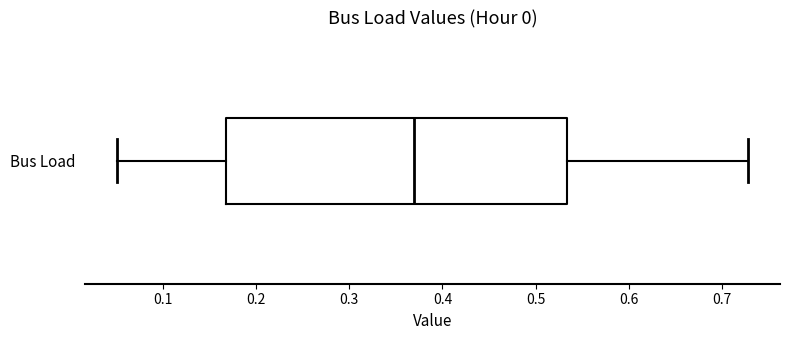

Read this box plot against the x-axis: the position of the median line, the range covered by the box, and the ends of both whiskers. The values are not printed on the chart, so give them approximately, as read against the axis.

median 0.37, box 0.17 to 0.53, whiskers 0.05 to 0.73